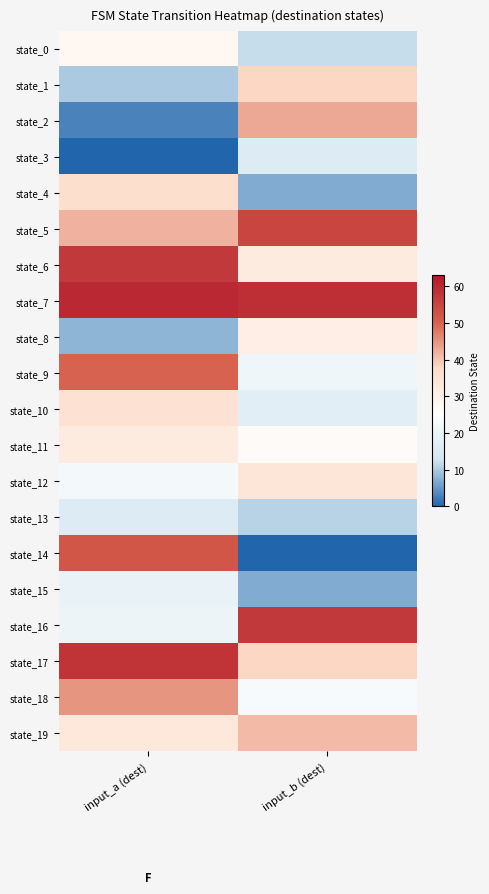

Rank the series at input_b (dest) from highest to lowest value.

state_7, state_16, state_5, state_2, state_19, state_1, state_17, state_12, state_6, state_8, state_11, state_18, state_9, state_10, state_3, state_0, state_13, state_4, state_15, state_14